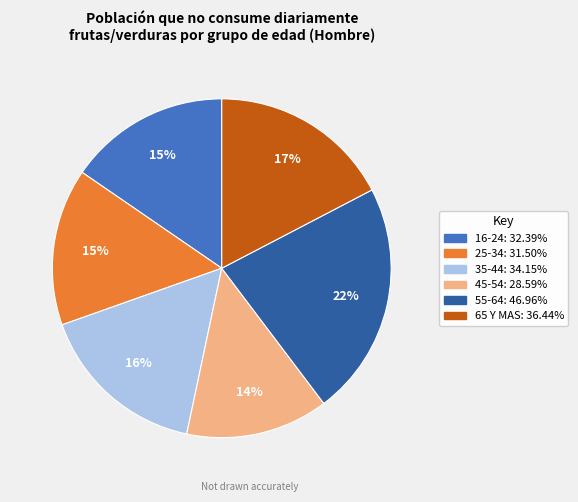

Which has a higher value, 55-64 or 65 Y MAS?

55-64